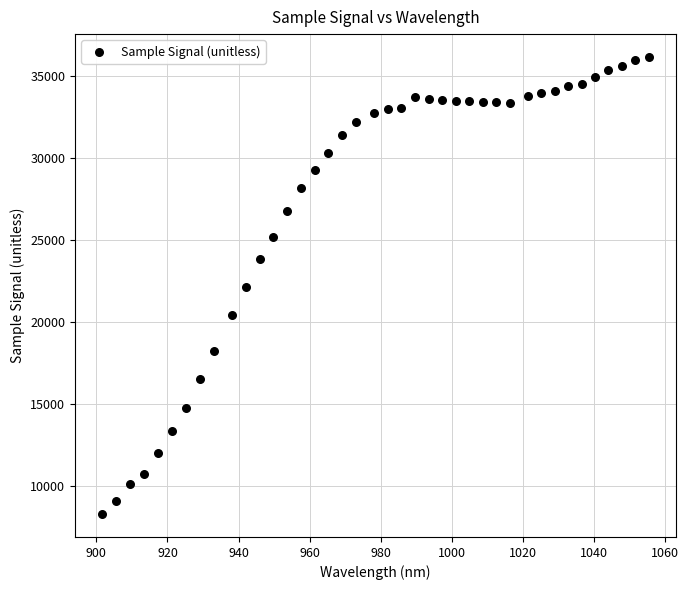

What is the range of Y values (max minus min)?

27846